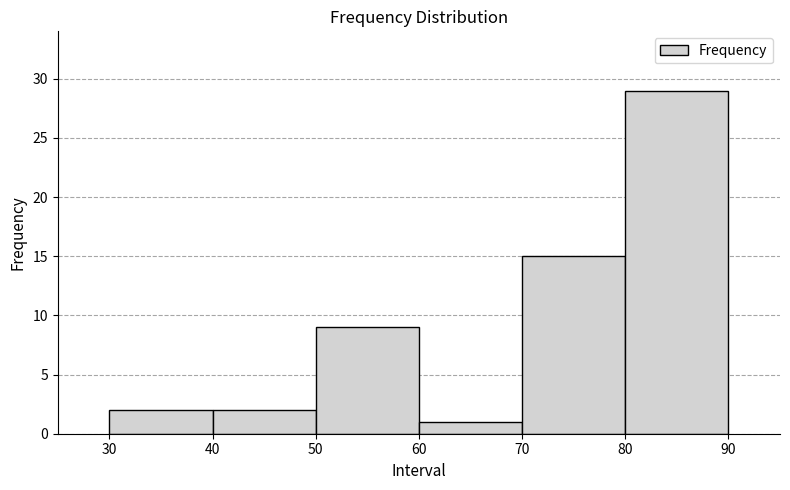

Over which range of the x-axis is the bar tallest?

80 to 90